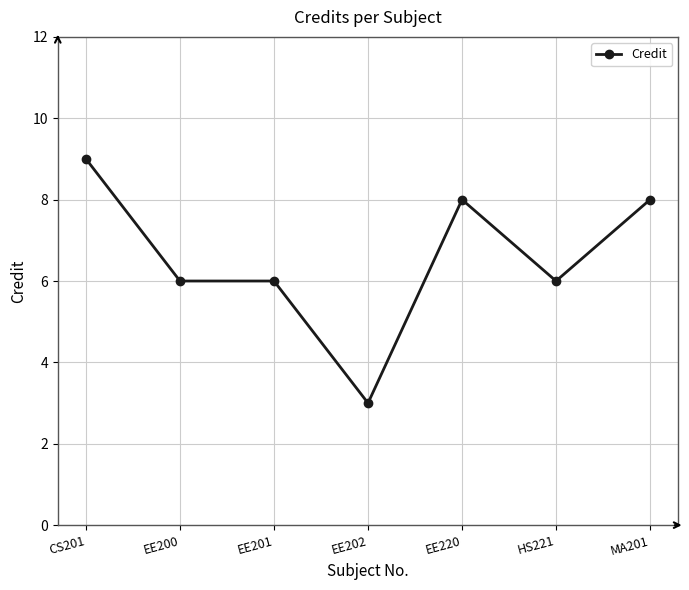

What value does the data have at EE201?

6